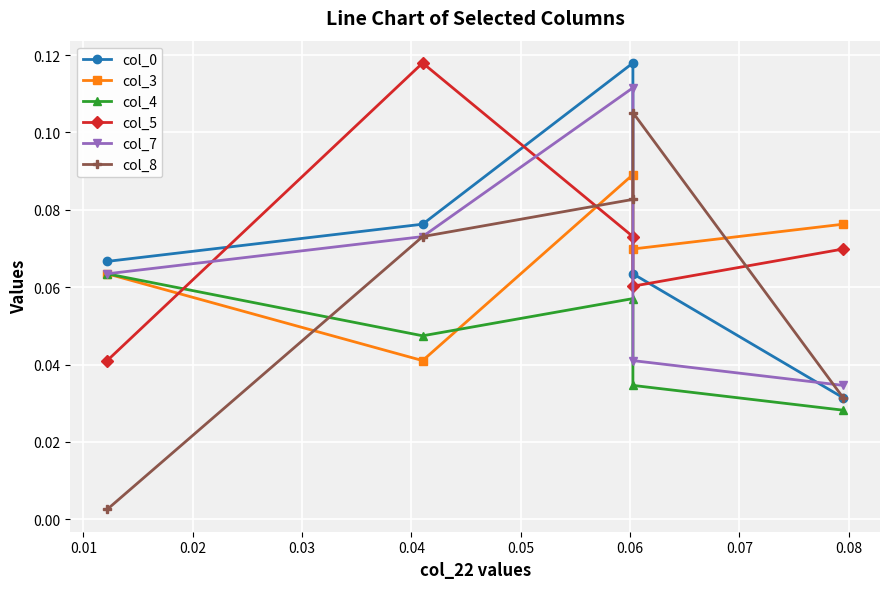

What is the maximum value for col_8?

0.1